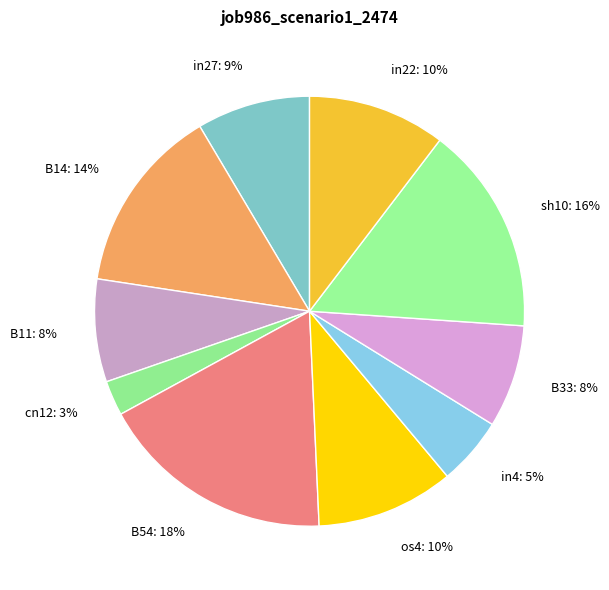

The B33 slice represents 8% of the pie. True or false?

True